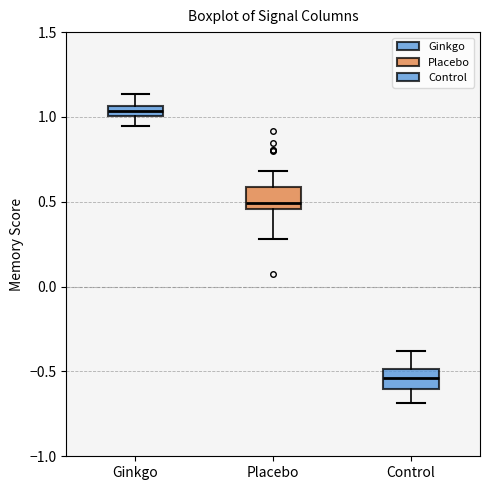

Where is the upper edge of the box for Ginkgo on the y-axis? The values are not printed on the chart, so give them approximately, as read against the axis.

1.05